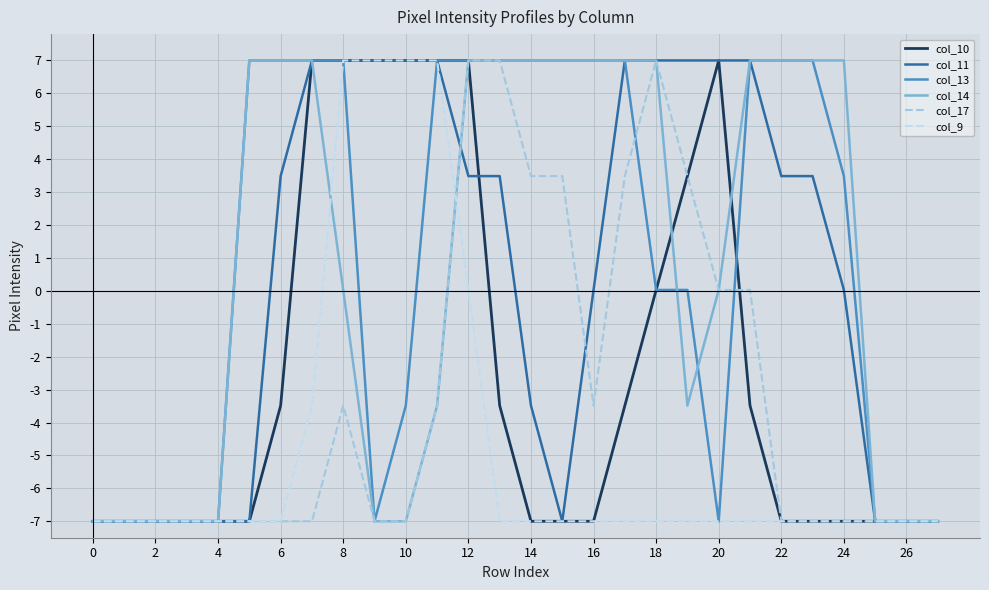

What is the minimum value shown in the chart?

-7.0